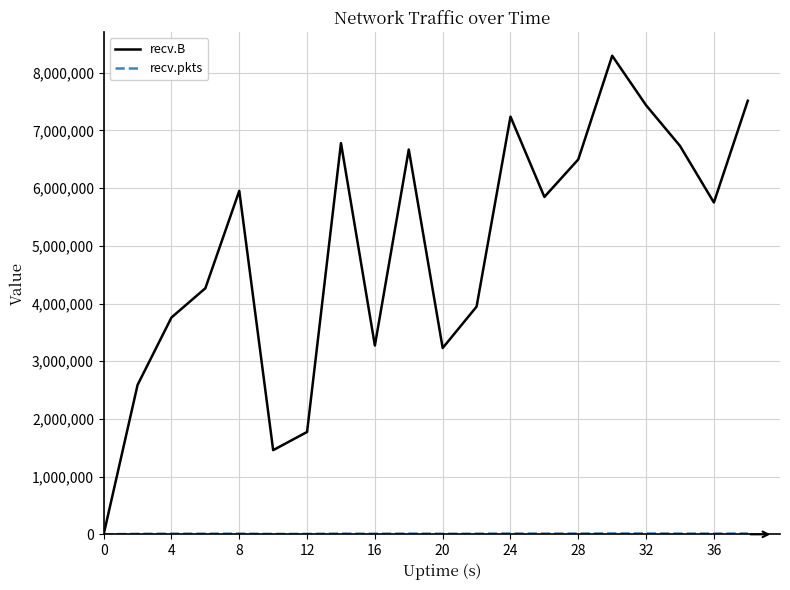

What is the greatest value displayed?

8295270